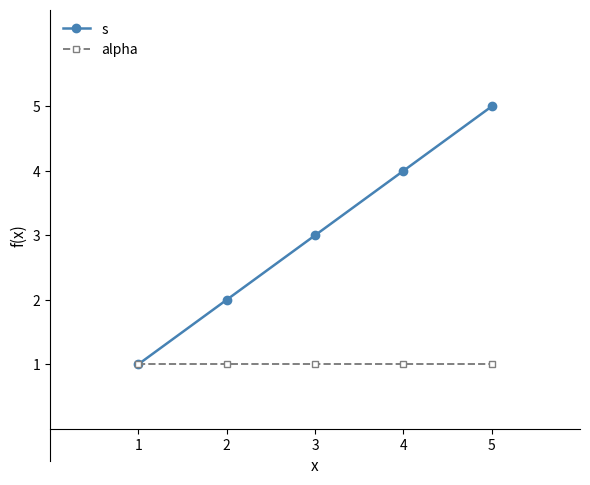

How many s values are between 2 and 4?

3